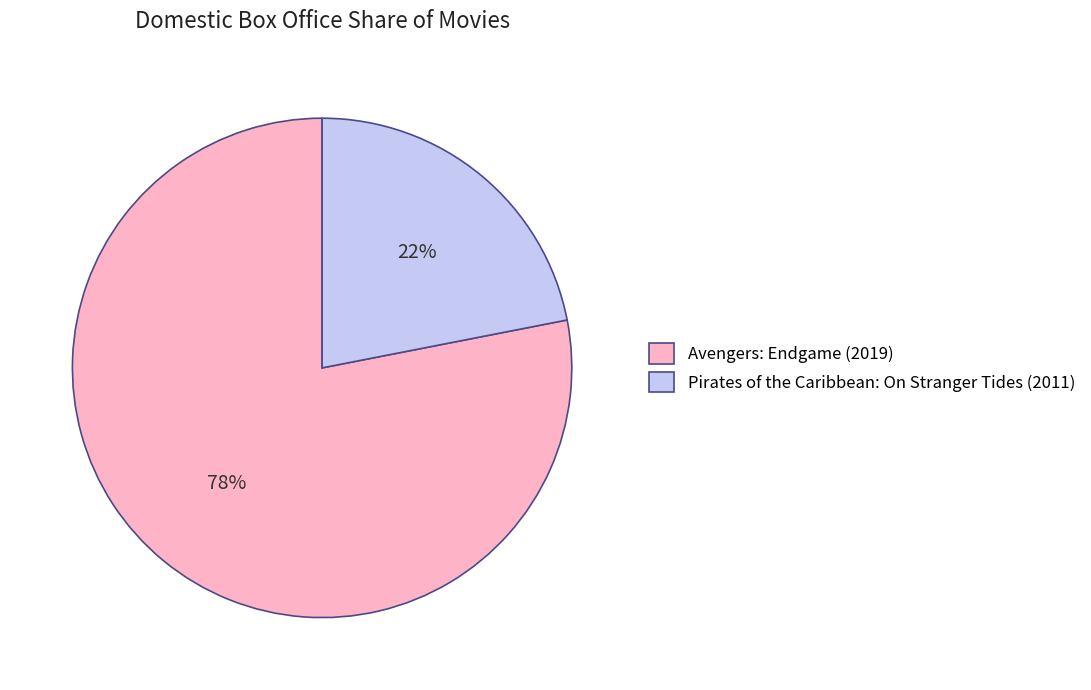

Is it true that Pirates of the Caribbean: On Stranger Tides (2011) is 36% of the pie?

False